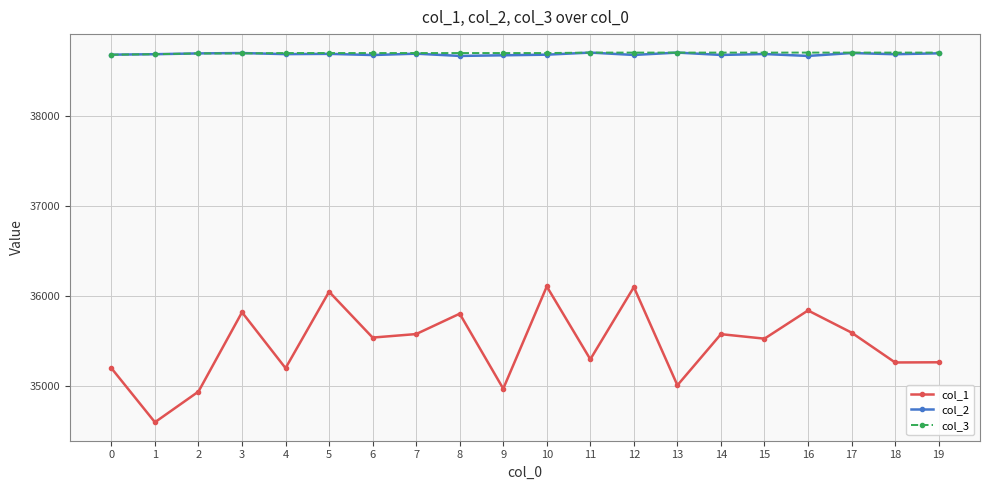

What is the value of the col_2 point at the 4th from the left?

38696